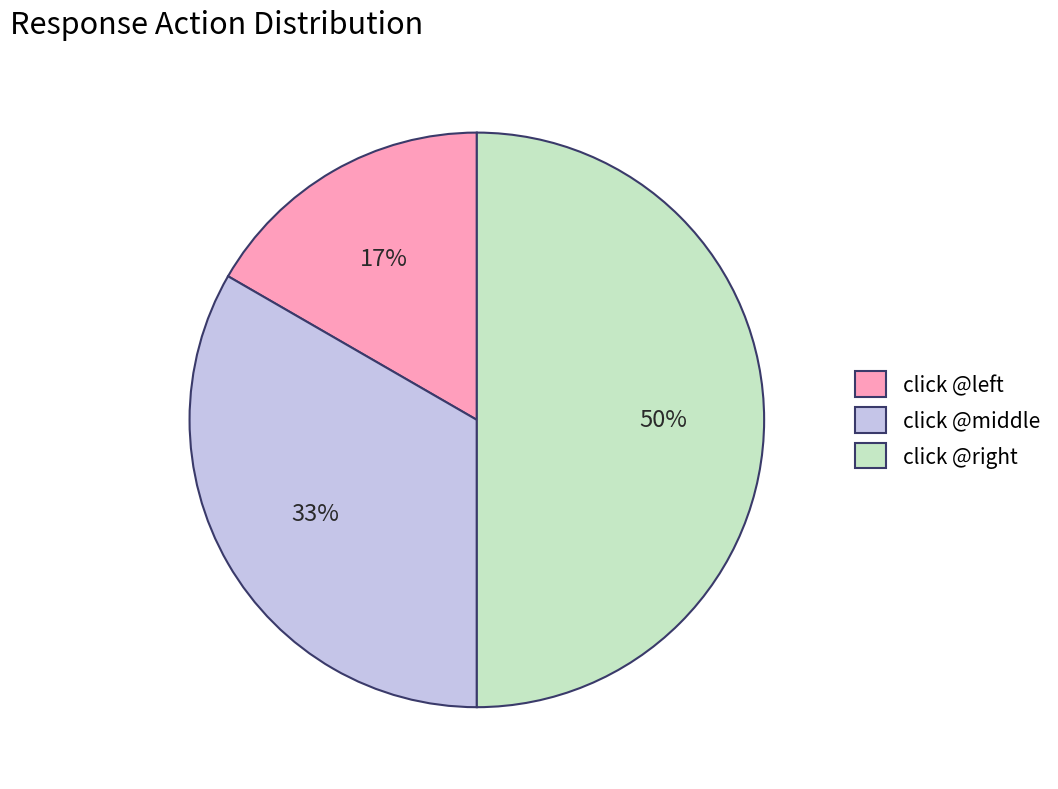

Count the number of slices in the pie.

3